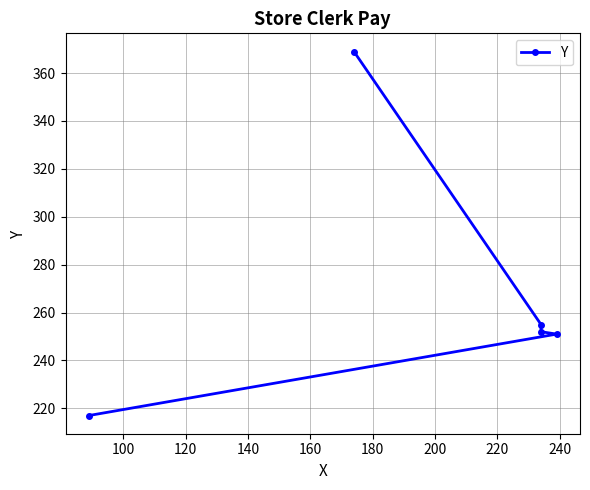

Which has a higher value, 120 or 140?

140